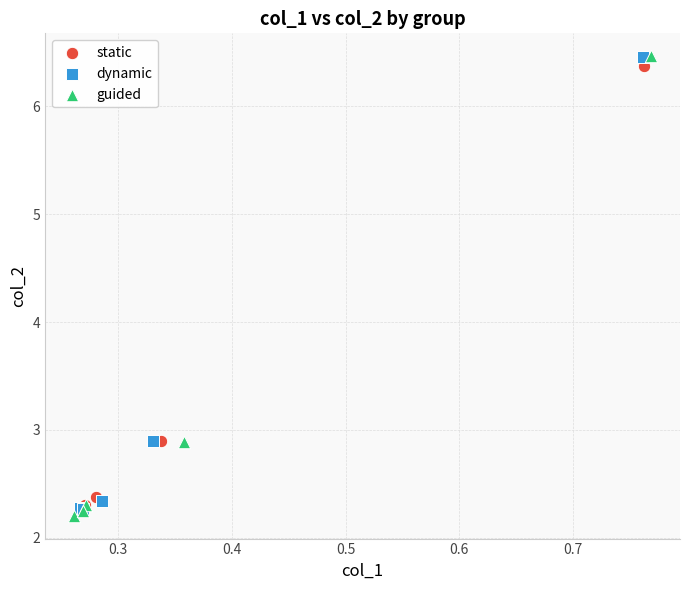

What are all the series names shown in the legend?

static, dynamic, guided